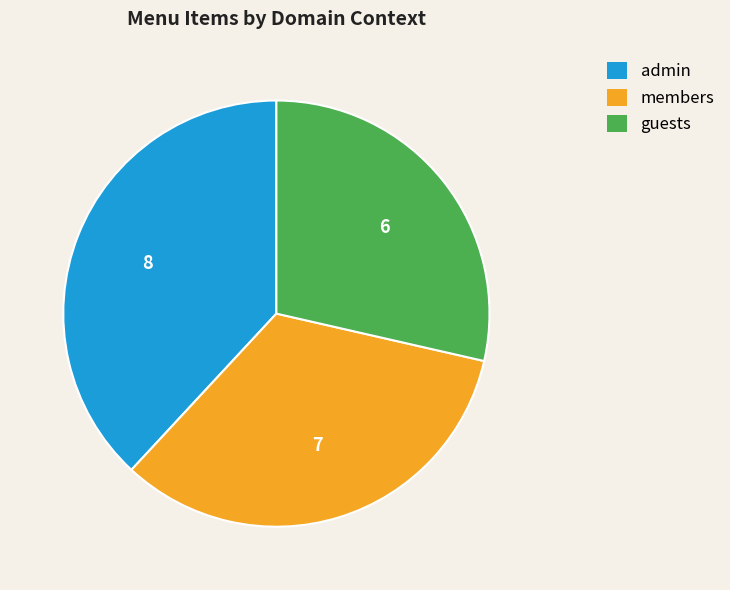

Do admin and guests together represent more than half of the pie?

Yes